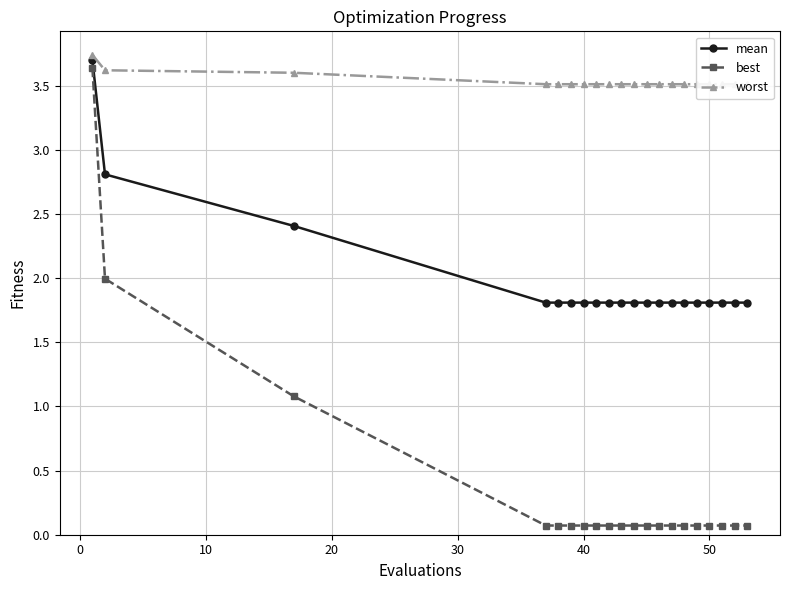

Which series has the largest range (max minus min)?

best